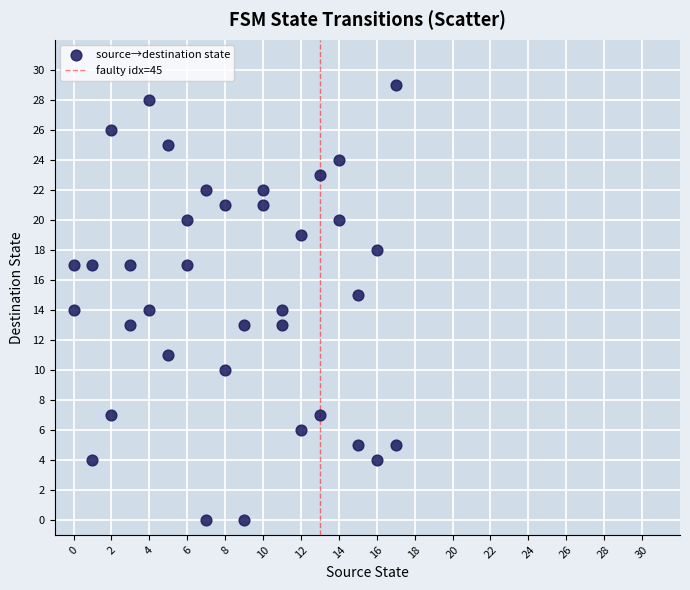

What is the range of X values (max minus min)?

17